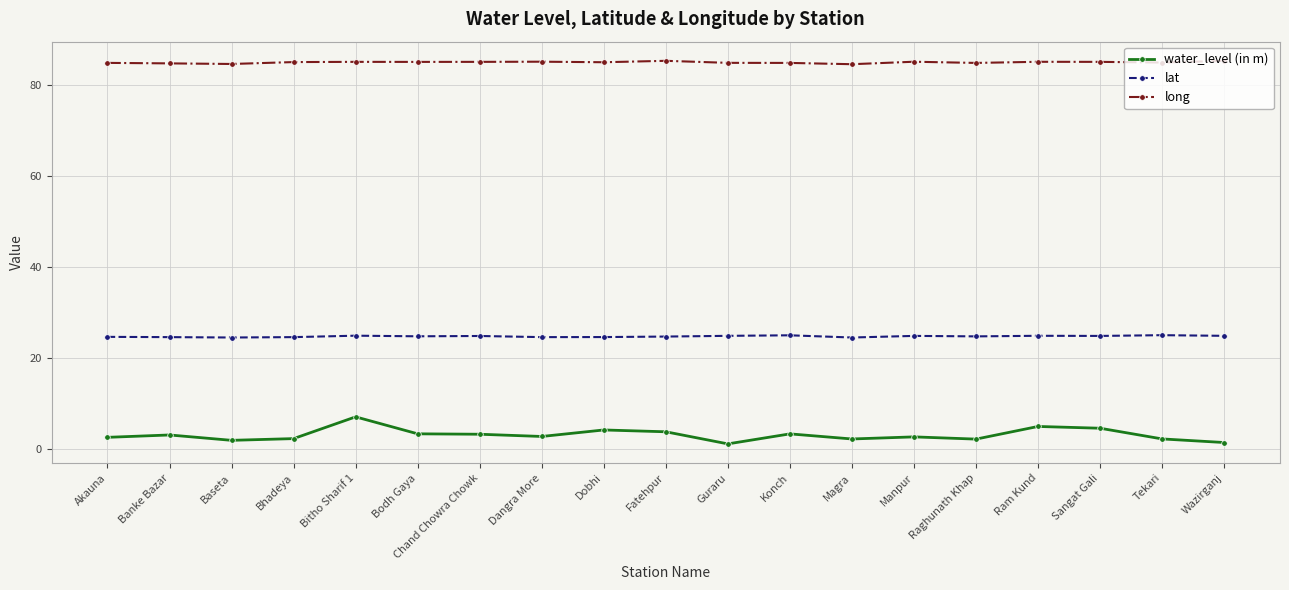

Rank the series by their average value, from lowest to highest.

water_level (in m), lat, long